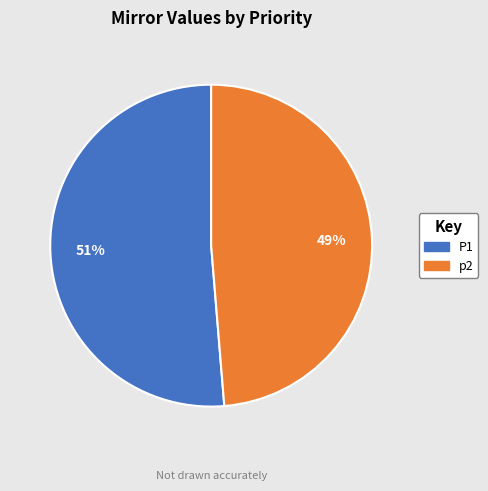

To the nearest percent, what is the average slice percentage?

50%